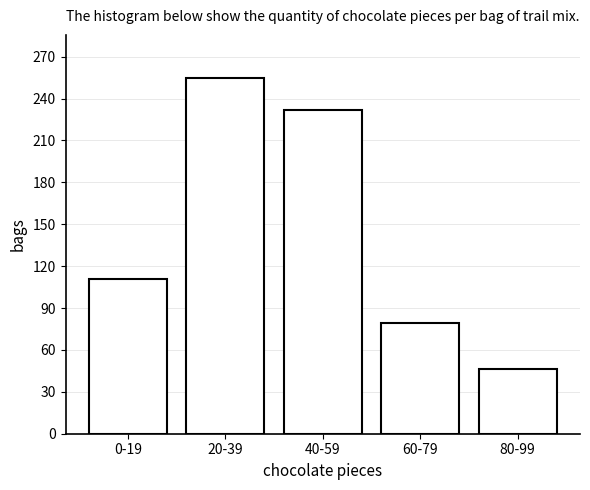

Reading left to right, transcribe all the data shown in this chart.

0-19=111	20-39=255	40-59=232	60-79=79	80-99=46